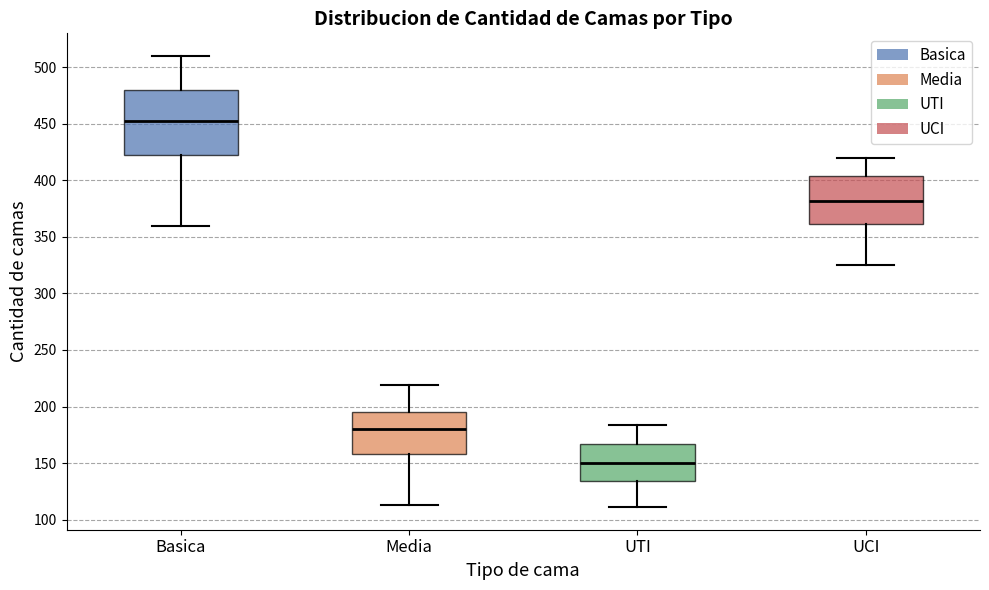

Where does the median line of the box for UTI sit on the y-axis? The values are not printed on the chart, so give them approximately, as read against the axis.

150